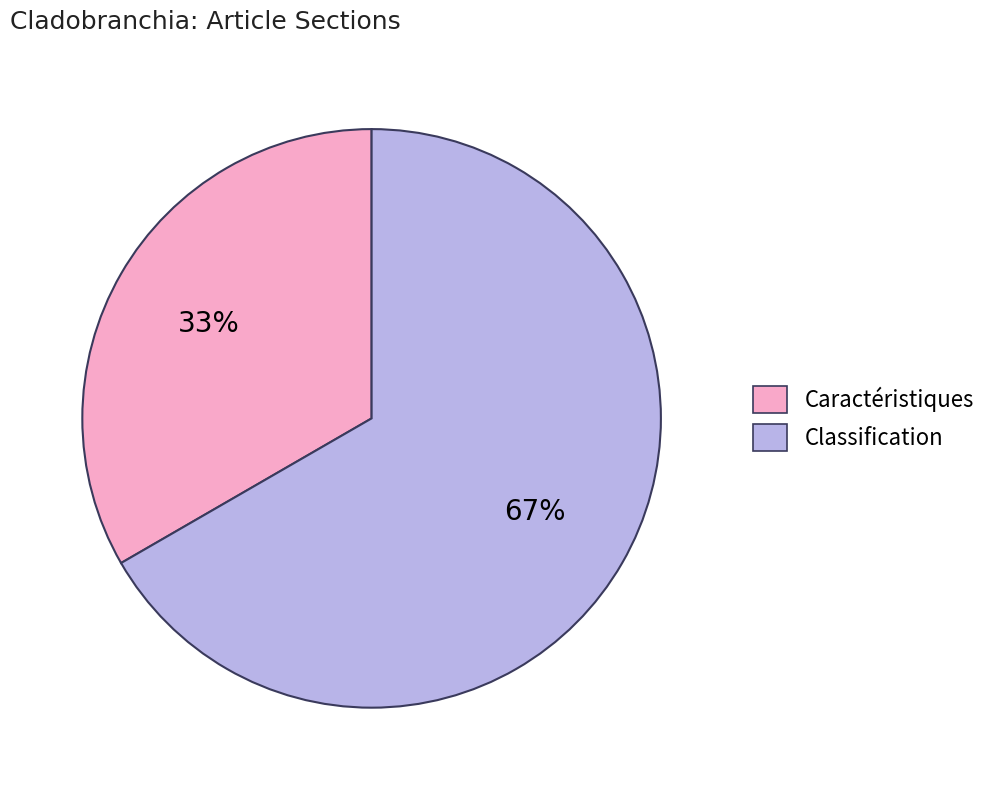

True or false: Classification accounts for 74% of the total.

False